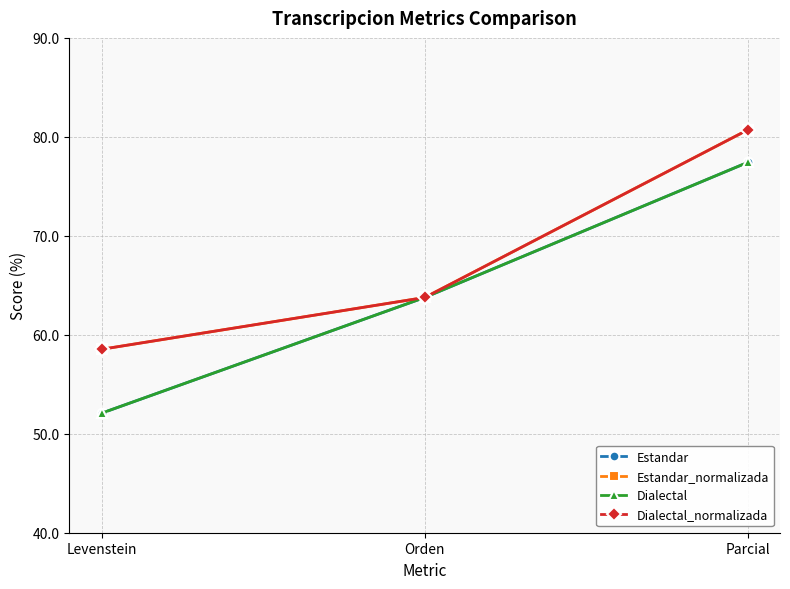

Does the chart have visible grid lines?

Yes